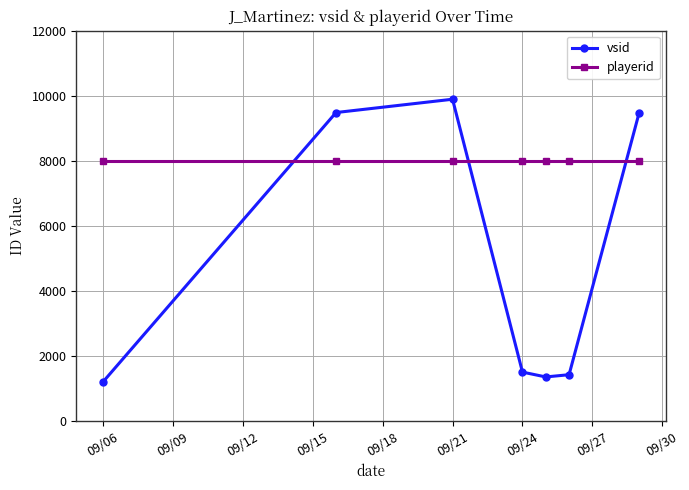

What is the value of the vsid point at the 2nd from the left?

9486